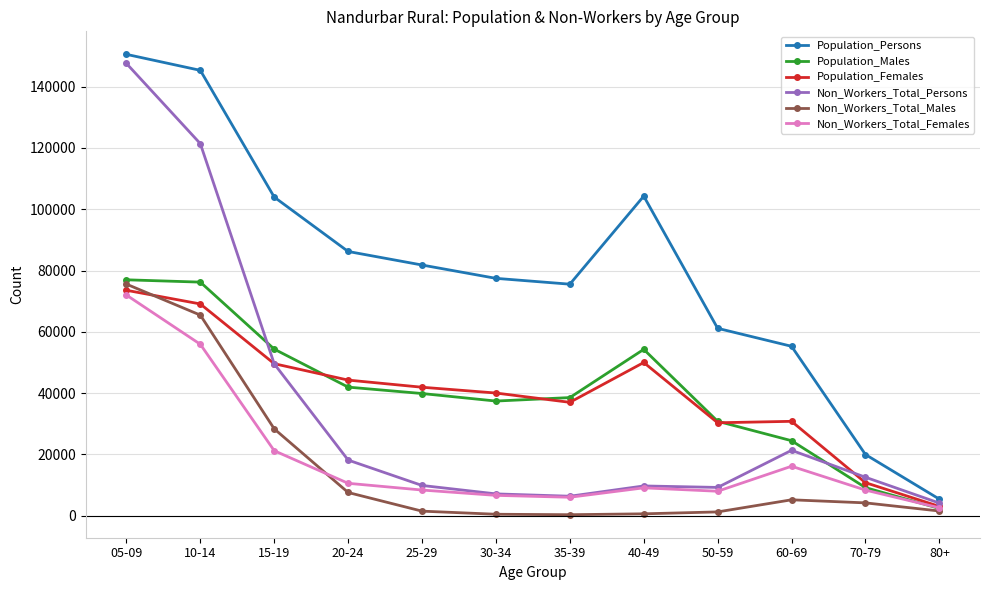

How many times do Non_Workers_Total_Females and Population_Males cross each other?

1